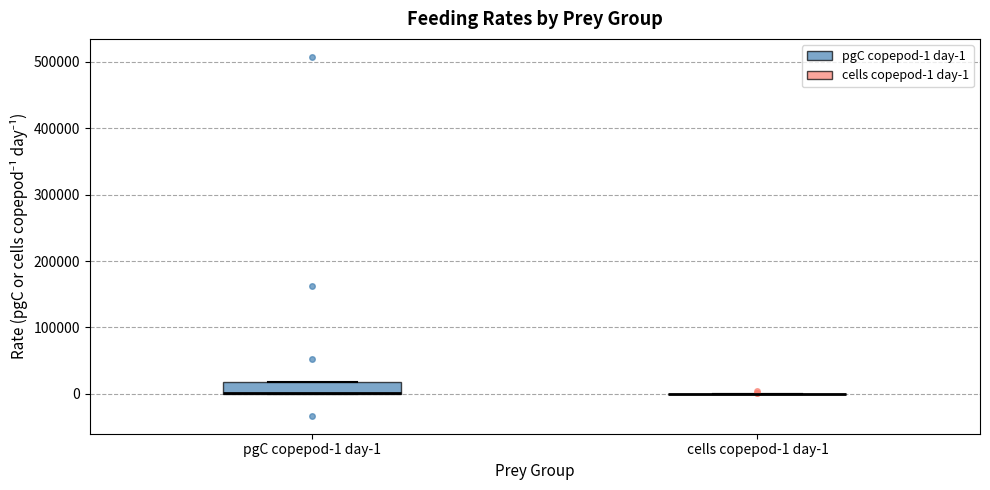

Reading left to right, read every box against the y-axis: the position of its median line, the range the box covers, and the ends of its whiskers. The values are not printed on the chart, so give them approximately, as read against the axis.

pgC copepod-1 day-1: median 0 (drawn on the box's lower edge), box 0 to 20000, whiskers 0 to 20000
cells copepod-1 day-1: box collapsed to a line at 0, whiskers 0 to 0